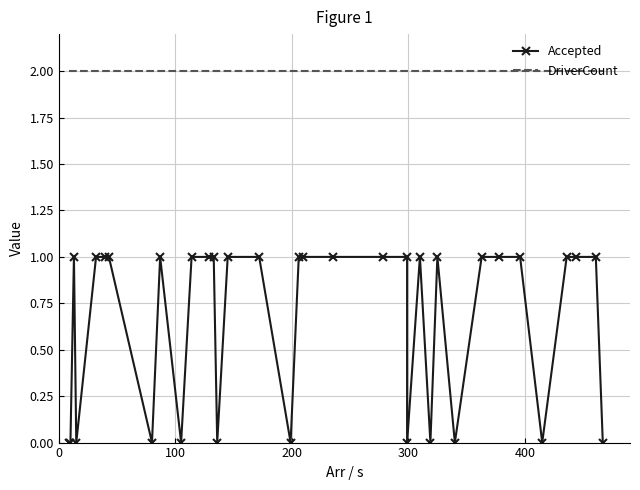

In Accepted, how many points are lower than both neighbors (excluding endpoints)?

9